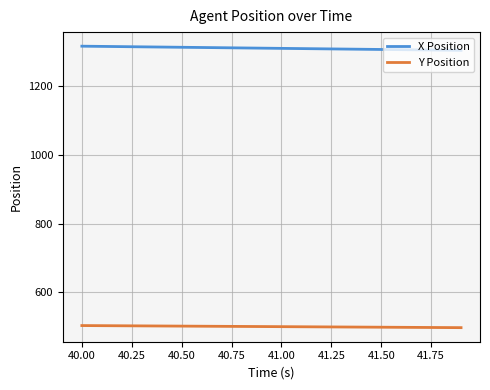

True or false: X Position and Y Position cross at least once.

False